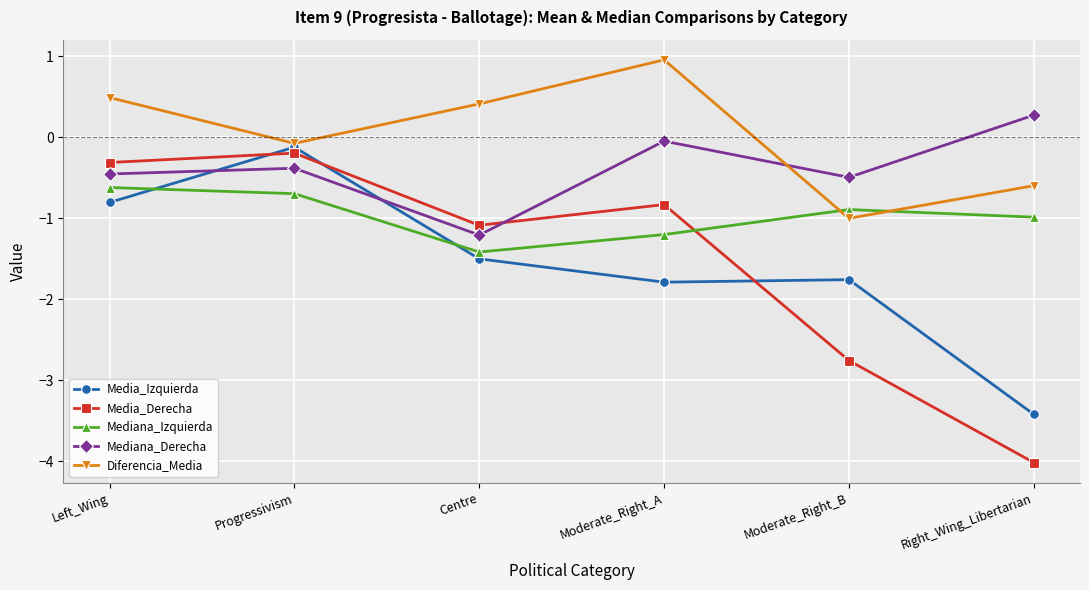

Does the chart display data point markers on the line(s)?

Yes